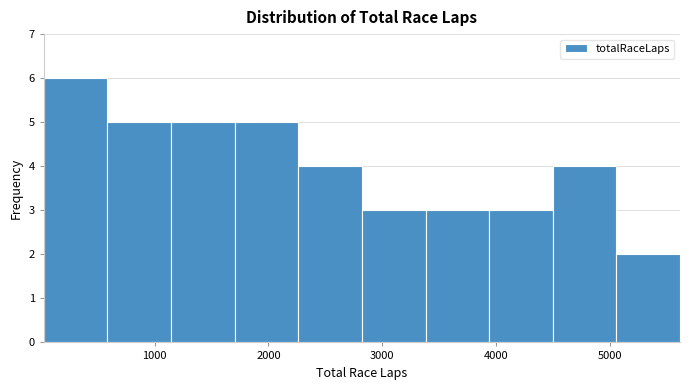

Reading left to right, transcribe this chart: for each bar, give the range it covers on the x-axis and its height. Neither the bar edges nor the heights are printed on the chart, so give them approximately, as read against the axes.

0 to 600: 6
600 to 1100: 5
1100 to 1700: 5
1700 to 2300: 5
2300 to 2800: 4
2800 to 3400: 3
3400 to 3900: 3
3900 to 4500: 3
4500 to 5100: 4
5100 to 5600: 2